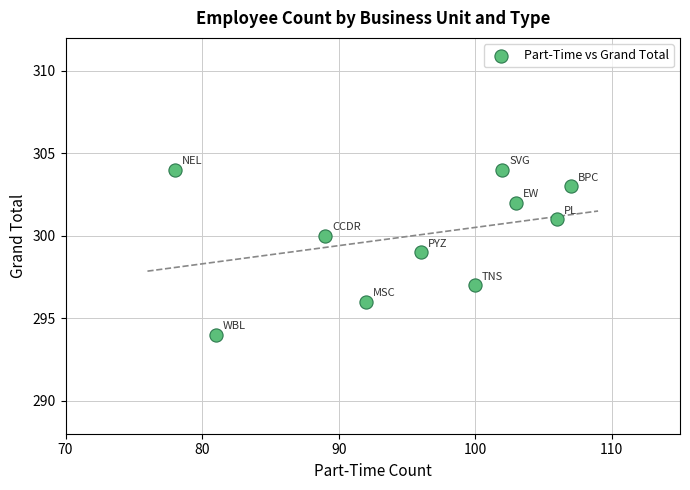

What is the range of X values (max minus min)?

29